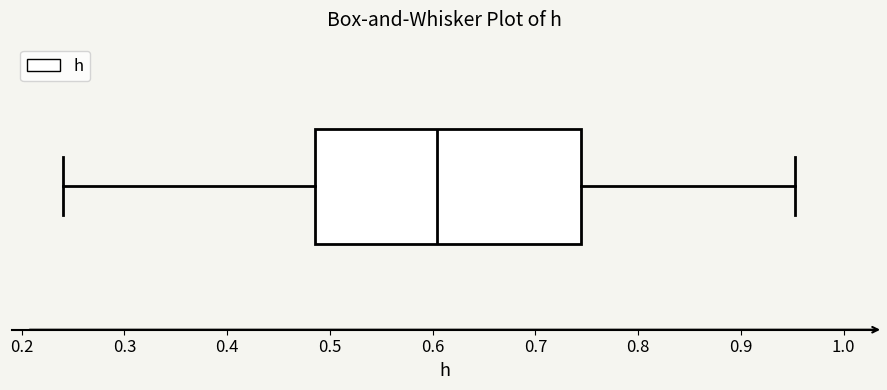

Read this box plot against the x-axis: the position of the median line, the range covered by the box, and the ends of both whiskers. The values are not printed on the chart, so give them approximately, as read against the axis.

median 0.60, box 0.49 to 0.74, whiskers 0.24 to 0.95